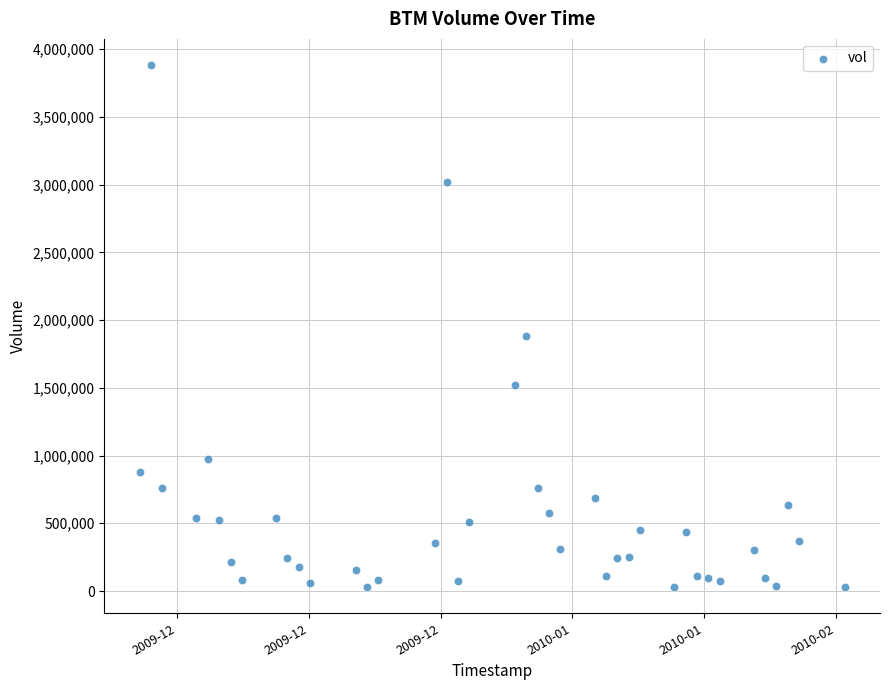

What Y value in the scatter plot is closest to 1955902?

1884653